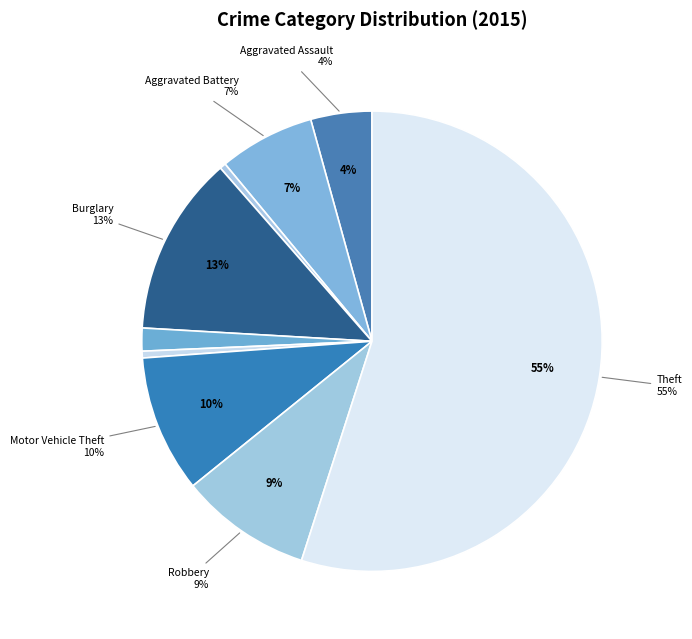

Is there a majority slice in this chart?

Yes